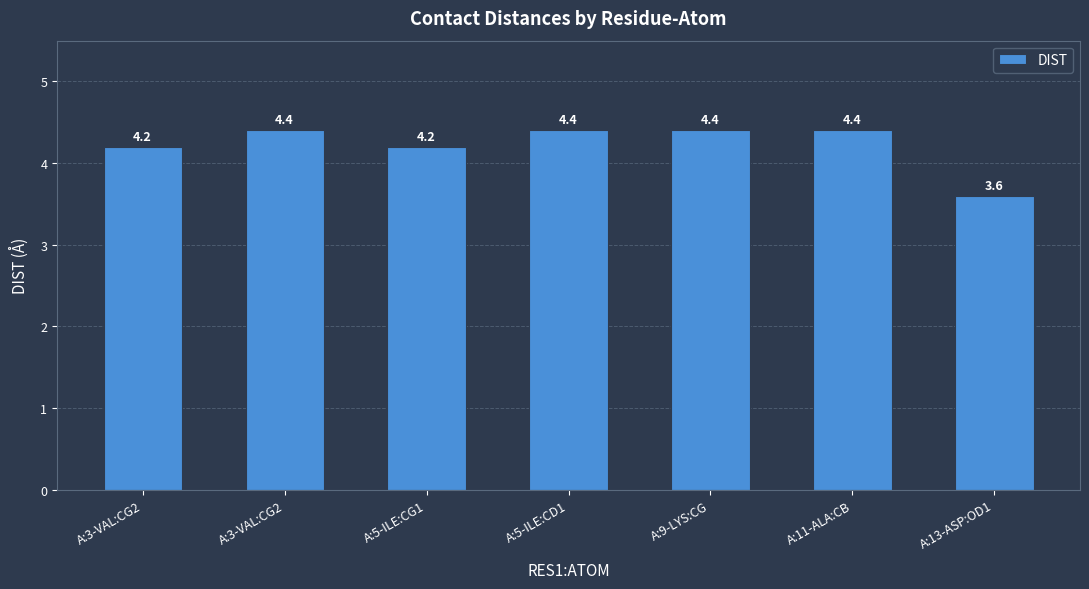

Approximately how many times larger is the value at A:5-ILE:CD1 compared to A:3-VAL:CG2?

1.0